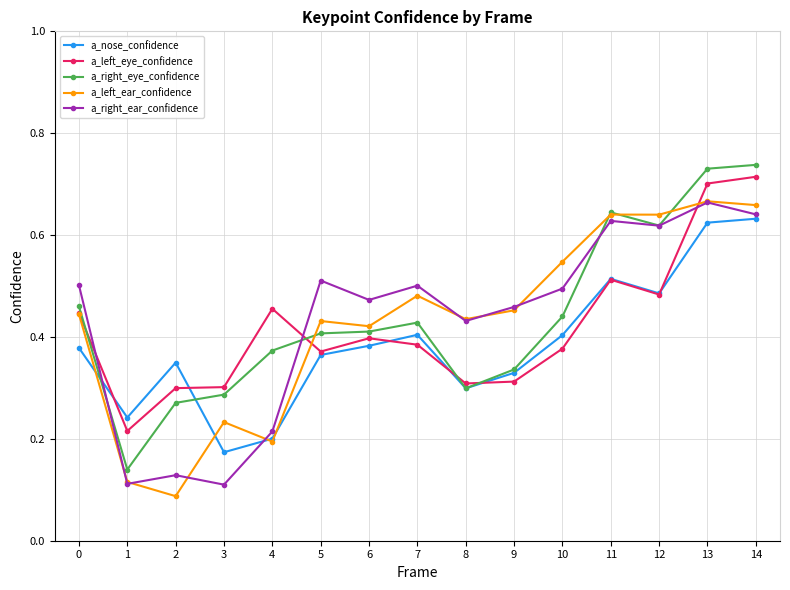

Which series ends up on top after the final intersection of a_nose_confidence and a_left_eye_confidence?

a_left_eye_confidence